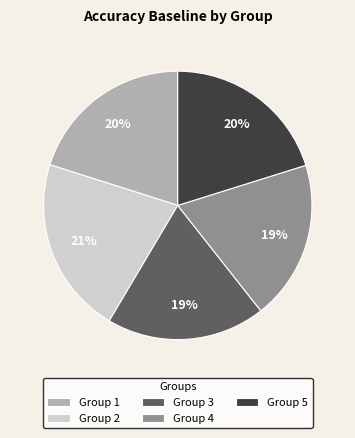

Does Group 1 represent more than half of the total?

No